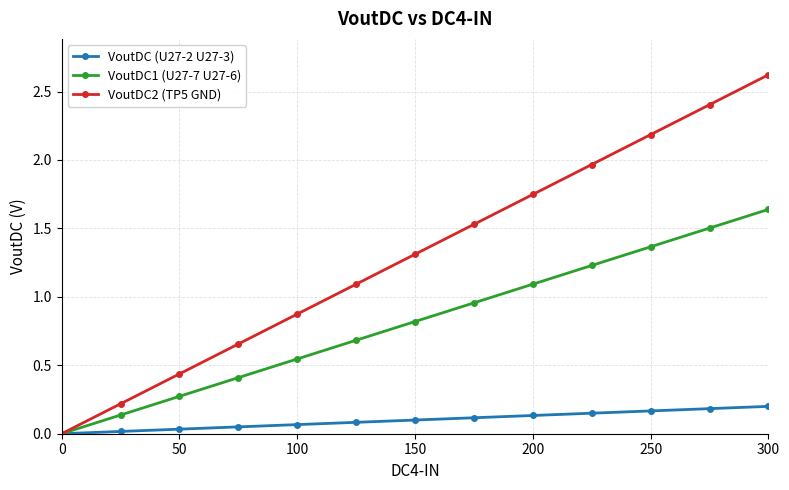

Rank the series by their average value, from highest to lowest.

VoutDC2 (TP5 GND), VoutDC1 (U27-7 U27-6), VoutDC (U27-2 U27-3)